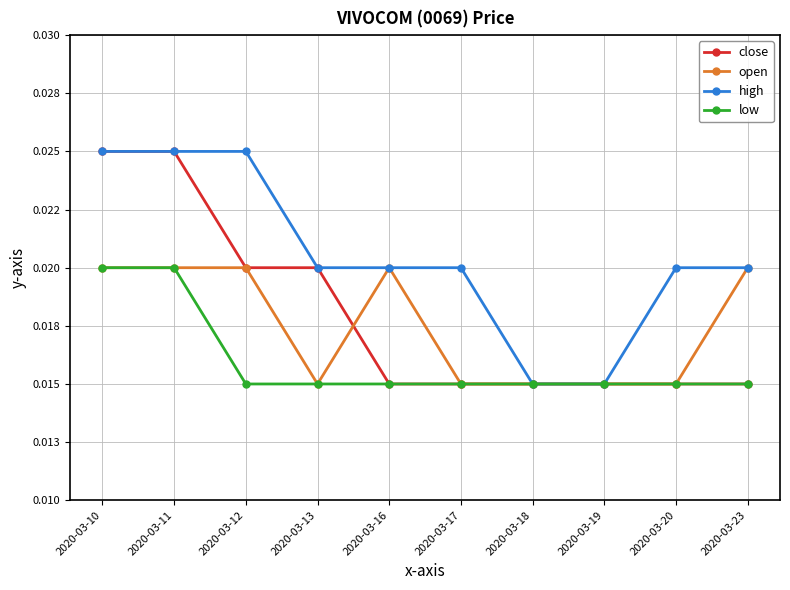

The low series shows 0.0 at 2020-03-17. True or false?

True